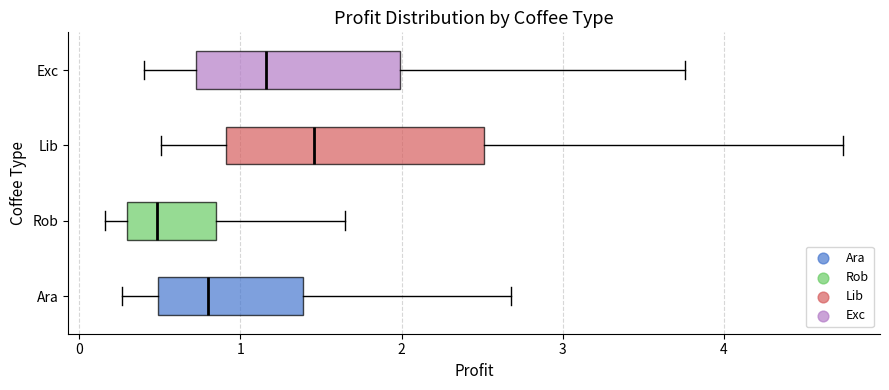

Reading bottom to top, read every box against the x-axis: the position of its median line, the range the box covers, and the ends of its whiskers. The values are not printed on the chart, so give them approximately, as read against the axis.

Ara: median 0.8, box 0.5 to 1.4, whiskers 0.3 to 2.7
Rob: median 0.5, box 0.3 to 0.8, whiskers 0.2 to 1.6
Lib: median 1.5, box 0.9 to 2.5, whiskers 0.5 to 4.7
Exc: median 1.2, box 0.7 to 2.0, whiskers 0.4 to 3.8